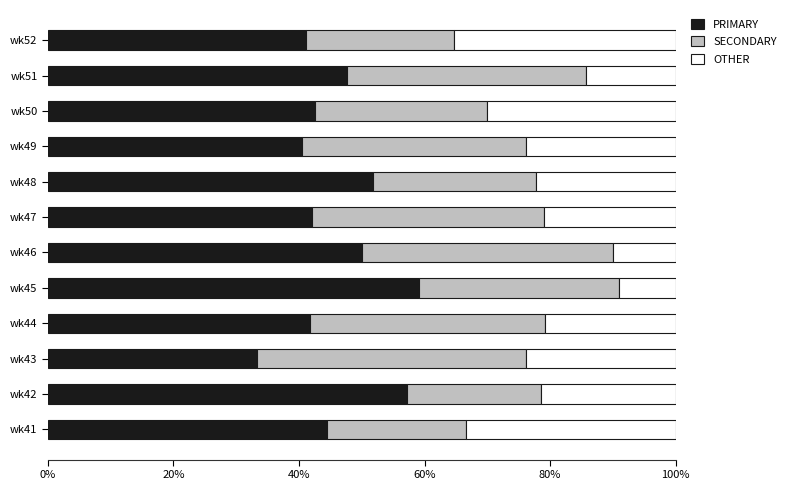

What is the difference between the maximum and minimum values in the PRIMARY series?

25.8